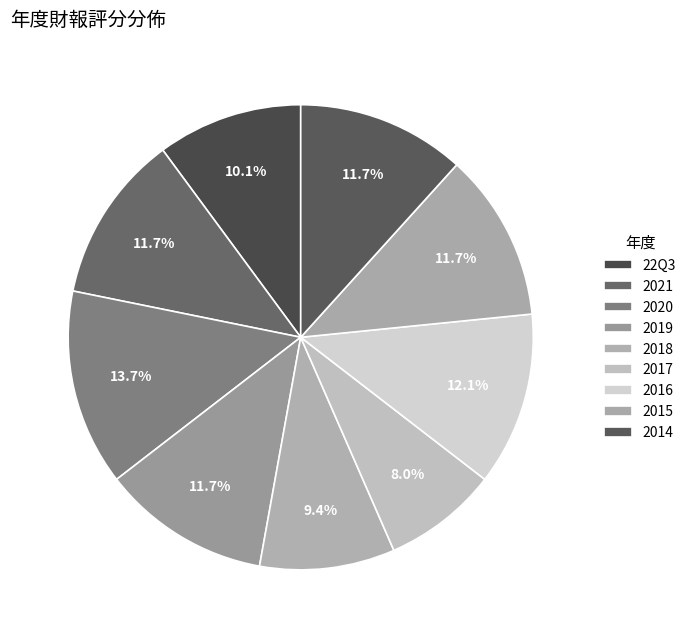

Rank the categories by value from lowest to highest.

2017, 2018, 22Q3, 2021, 2019, 2015, 2014, 2016, 2020